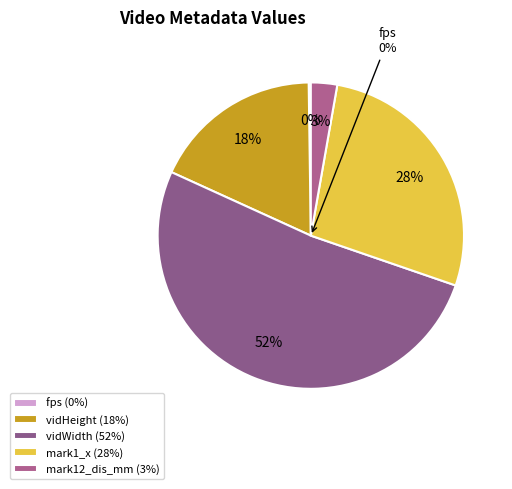

Between vidWidth and fps, which is larger?

vidWidth